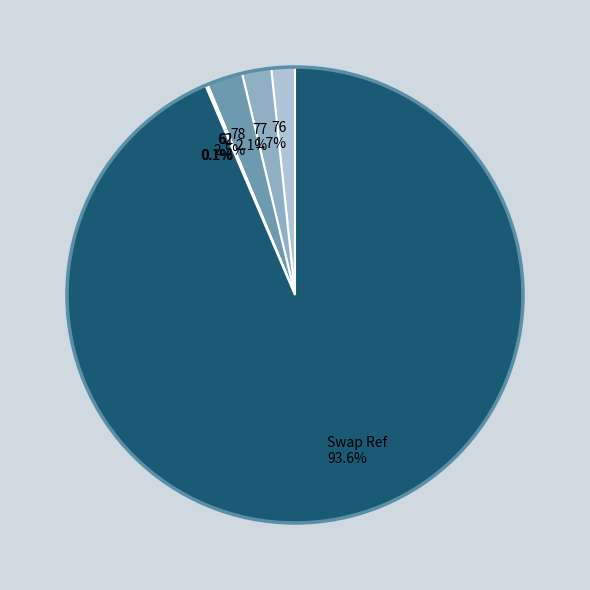

Is the sum of 76 1.7% and 78 2.5% greater than half?

No